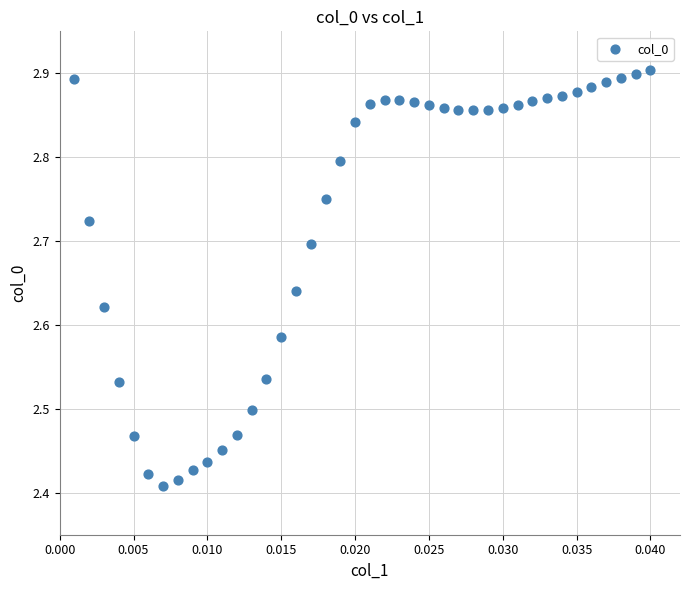

What is the range of Y values (max minus min)?

0.5